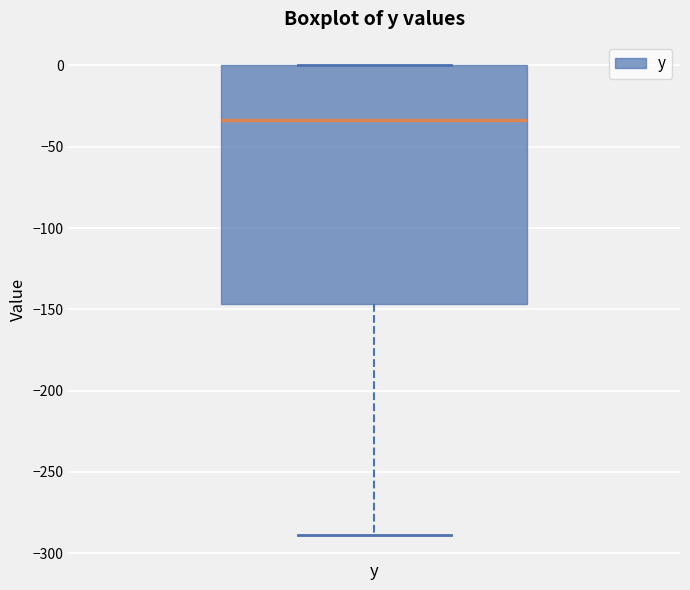

Where does the median line of the box for y sit on the y-axis? The values are not printed on the chart, so give them approximately, as read against the axis.

-35